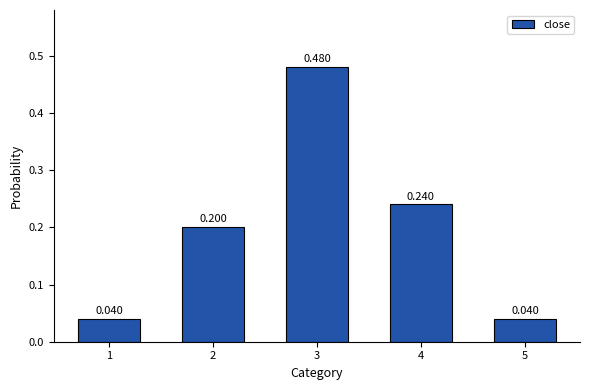

How many series are shown in this chart?

1